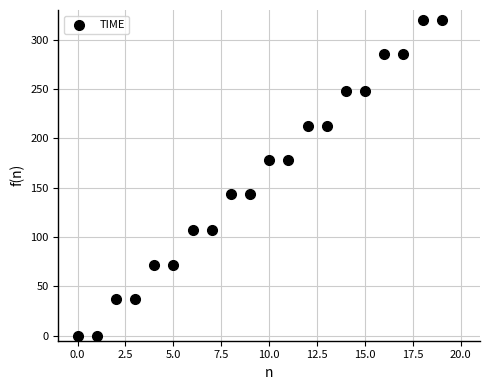

Count the number of points in this scatter plot.

20